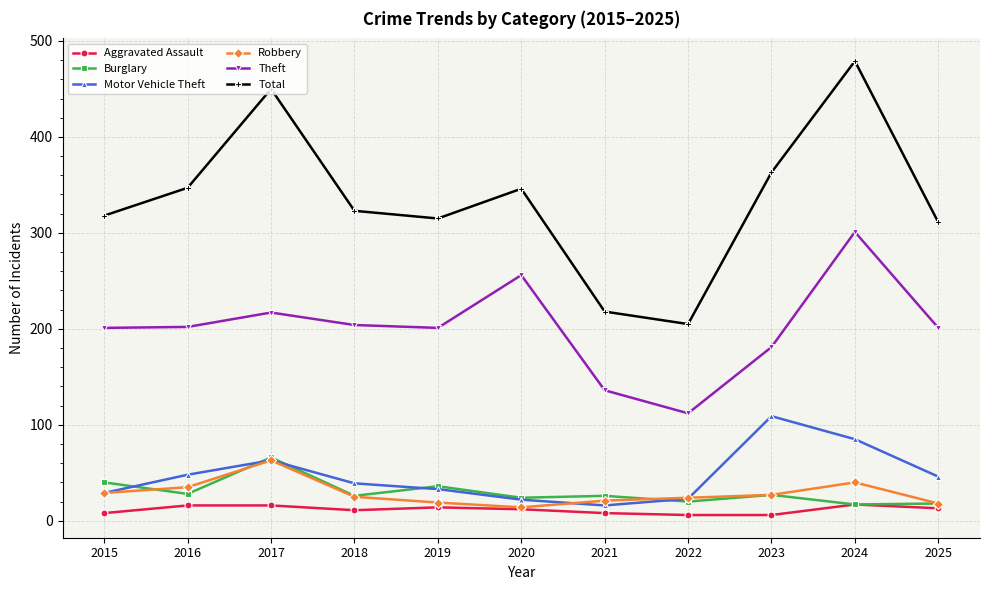

Which series has the largest total across all categories?

Total